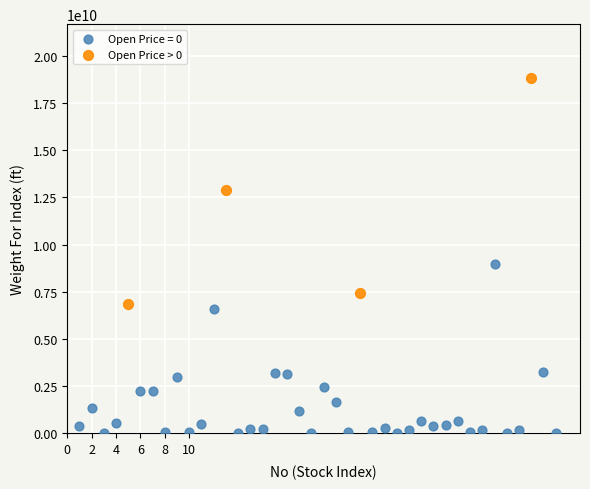

Which series has the widest spread of Y values?

Open Price > 0